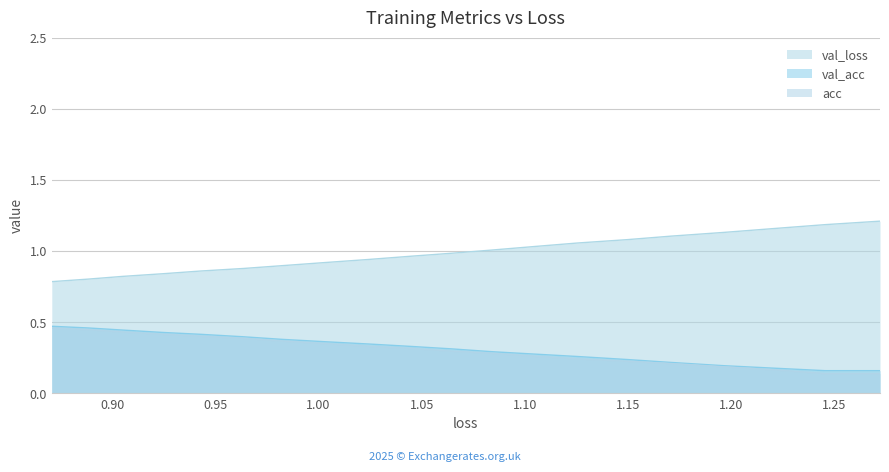

What is the difference between the maximum and minimum values in the acc series?

0.3